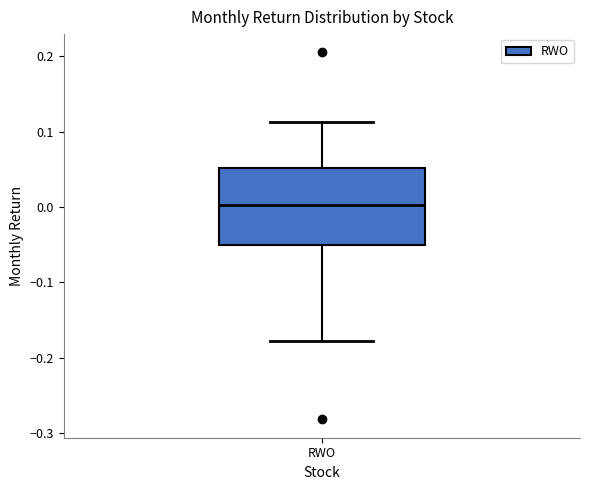

Read this box plot against the y-axis: the position of the median line, the range covered by the box, and the ends of both whiskers. The values are not printed on the chart, so give them approximately, as read against the axis.

median 0.00, box -0.05 to 0.05, whiskers -0.18 to 0.11